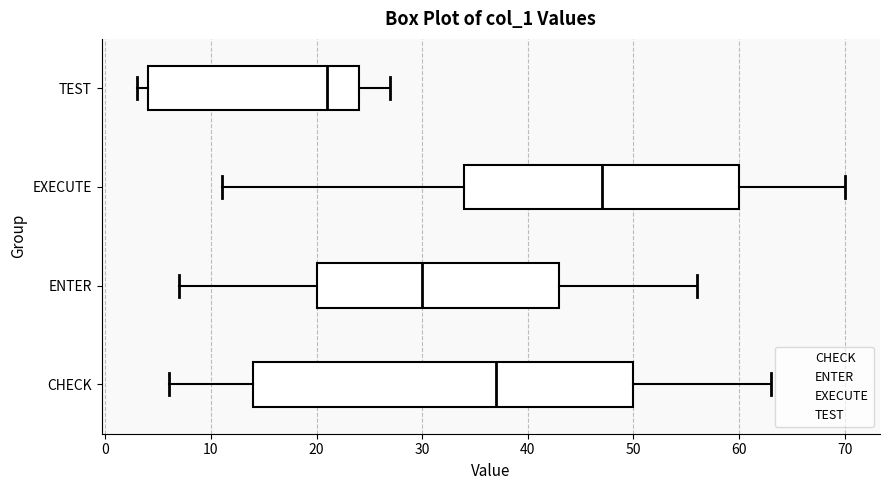

Where does the median line of the box for ENTER sit on the x-axis? The values are not printed on the chart, so give them approximately, as read against the axis.

30